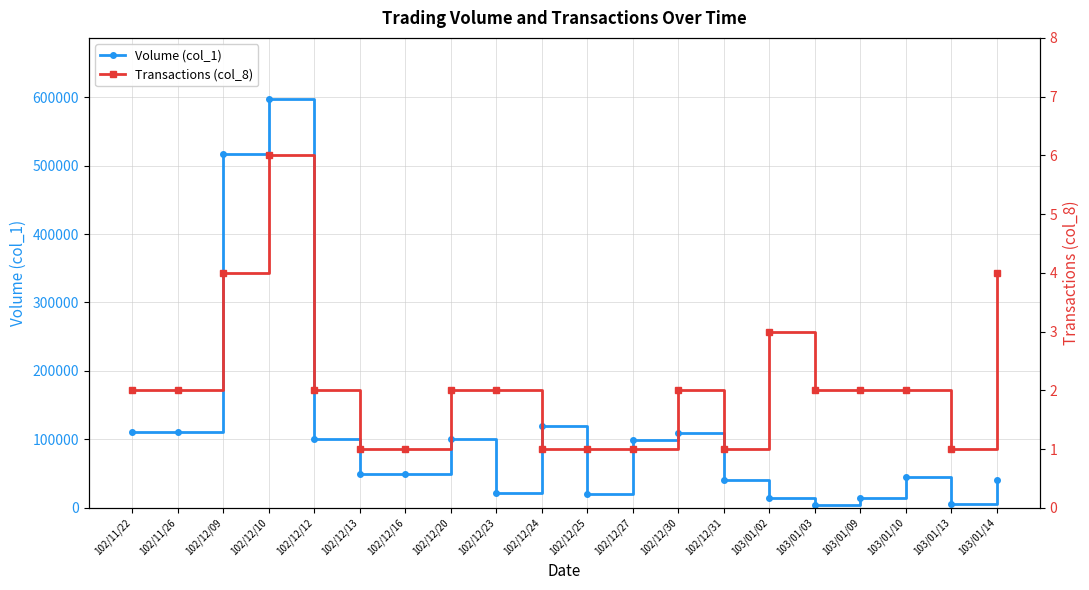

What is the label of the 4th point from the left?

102/12/10